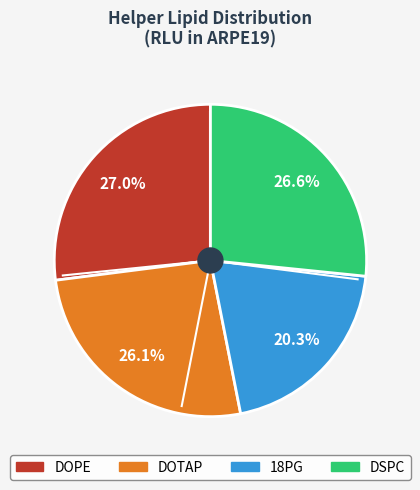

Combined, what portion of the pie is DOPE and DOTAP?

53.1%